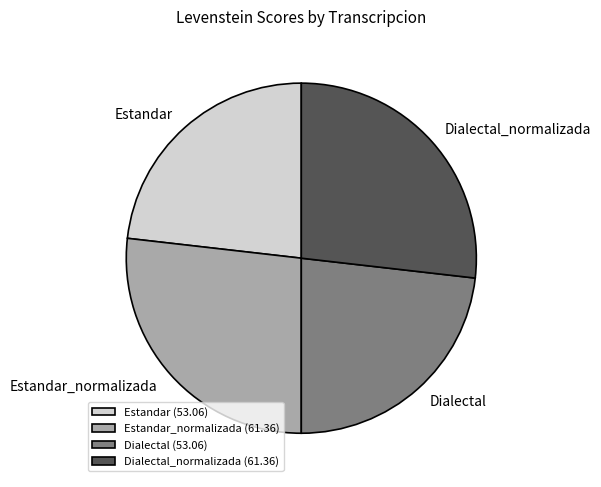

Does any single category account for the majority?

No